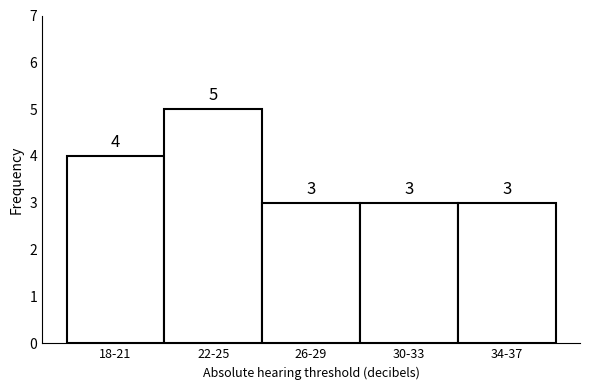

Reading left to right, list all the values displayed in this chart.

4	5	3	3	3